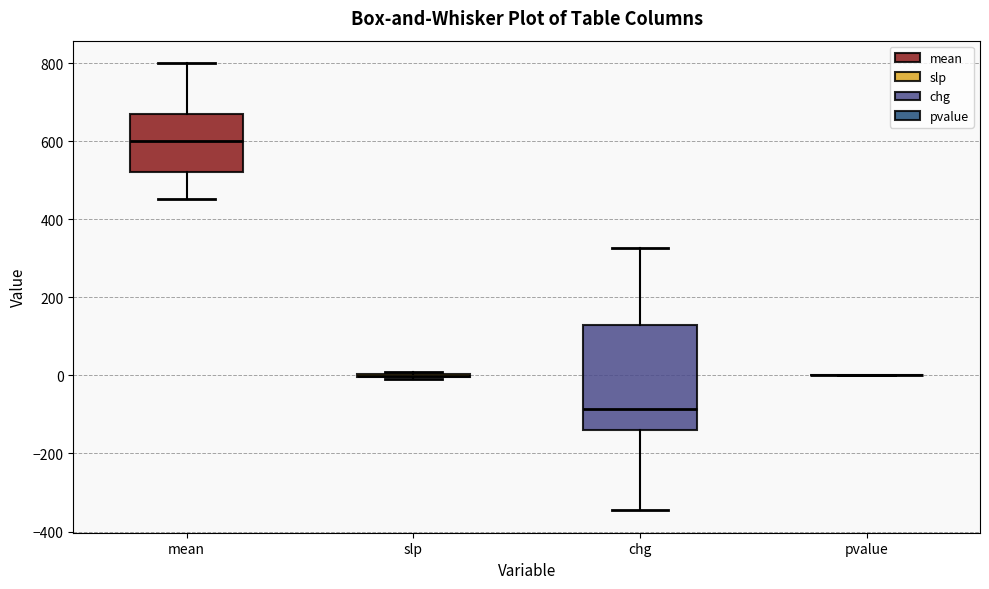

Reading left to right, read every box against the y-axis: the position of its median line, the range the box covers, and the ends of its whiskers. The values are not printed on the chart, so give them approximately, as read against the axis.

mean: median 600, box 520 to 680, whiskers 460 to 800
slp: box collapsed to a line at 0, whiskers 0 to 0
chg: median -80, box -140 to 140, whiskers -340 to 320
pvalue: box collapsed to a line at 0, whiskers 0 to 0